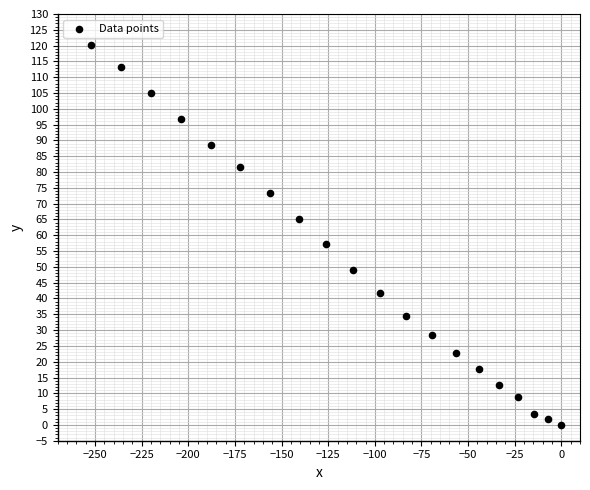

What Y value in the scatter plot is closest to 60?

57.1